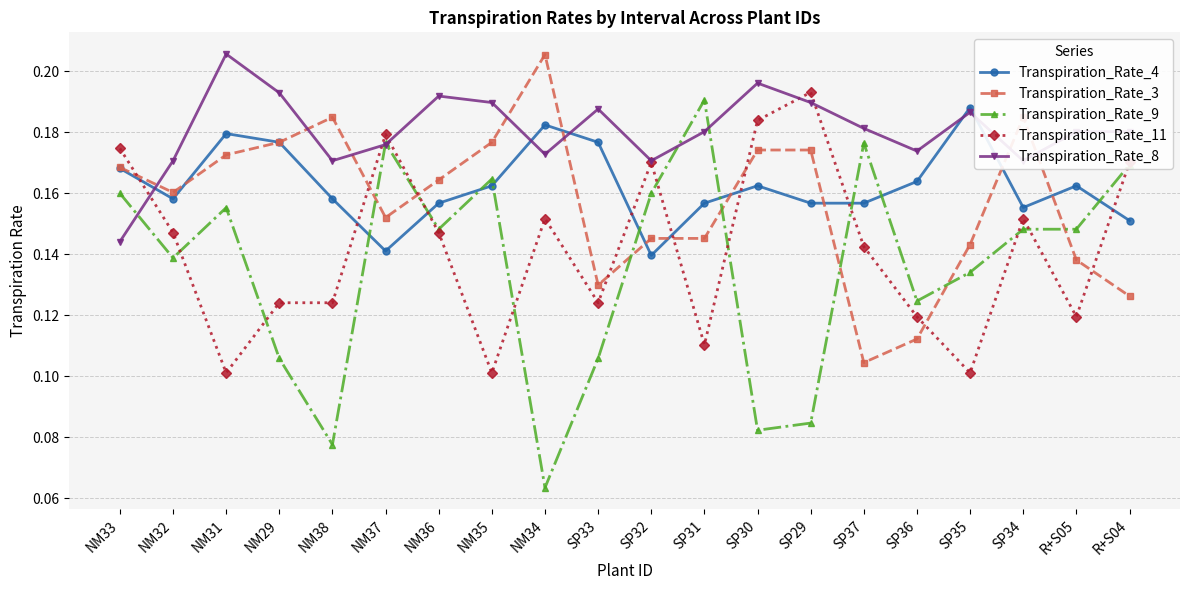

Between which two adjacent categories do Transpiration_Rate_9 and Transpiration_Rate_3 first intersect?

NM38 and NM37